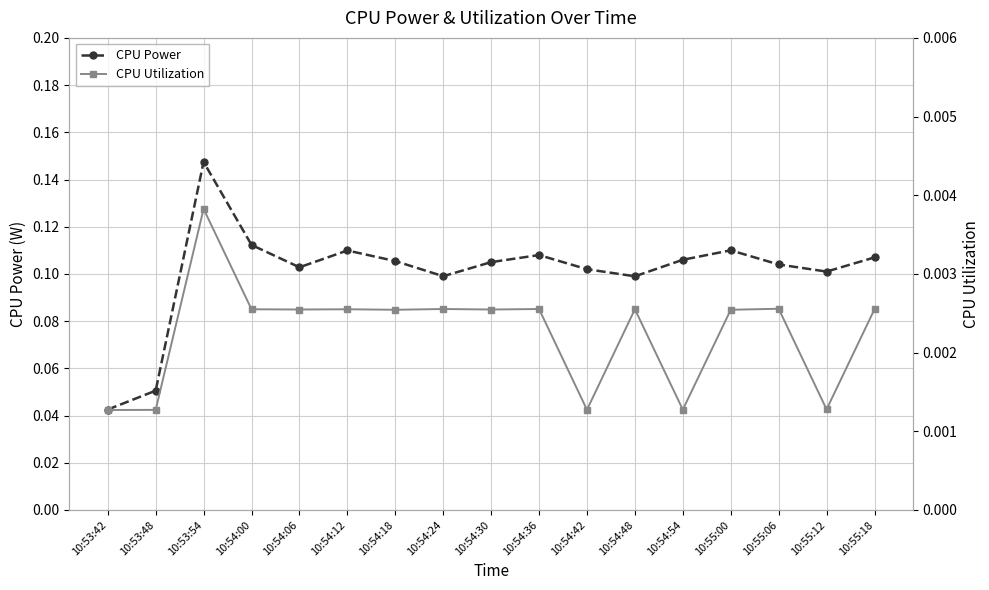

True or false: CPU Utilization and CPU Power cross at least once.

False